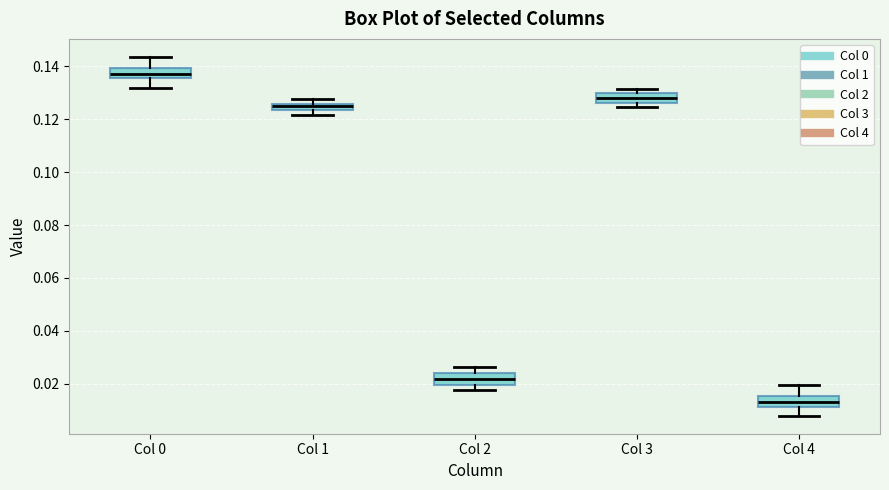

Which box's median line is the lowest?

Col 4